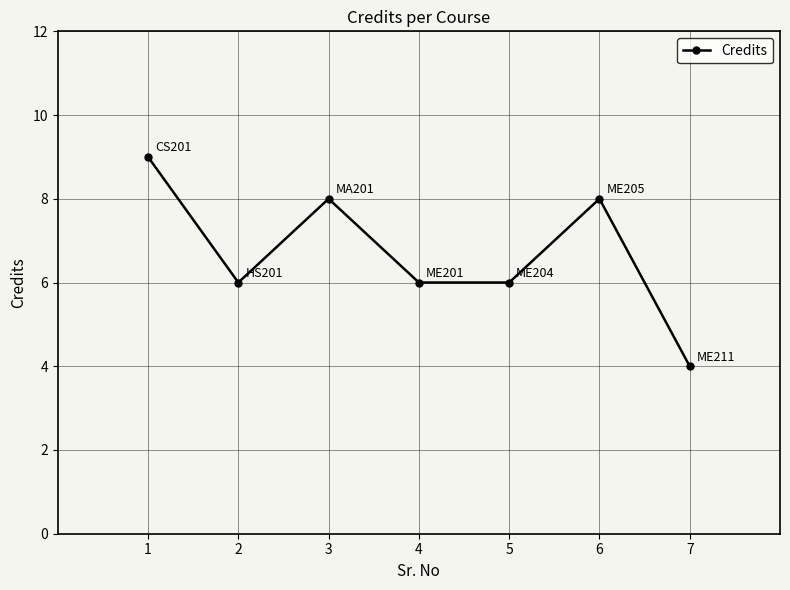

Which label corresponds to the largest value in the chart?

1